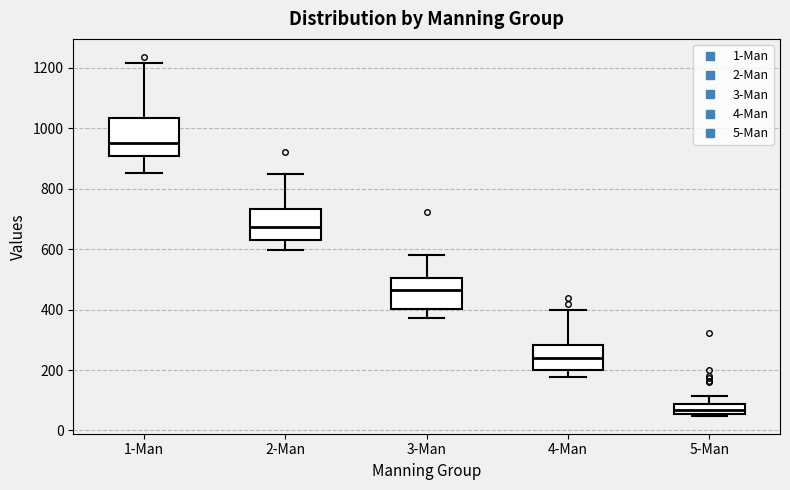

Where does the upper whisker of the box for 2-Man end on the y-axis? The values are not printed on the chart, so give them approximately, as read against the axis.

840